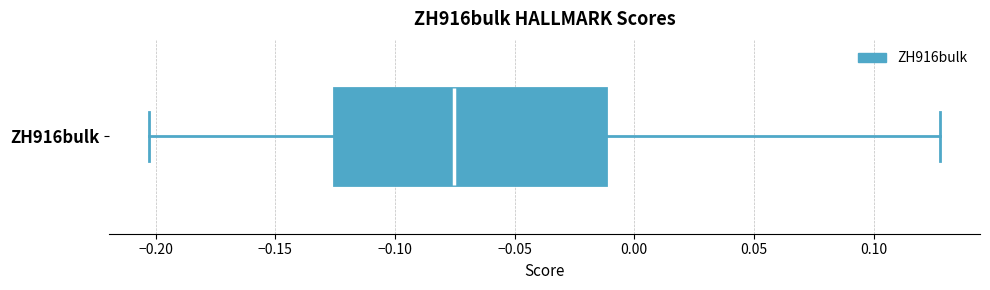

Read this box plot against the x-axis: the position of the median line, the range covered by the box, and the ends of both whiskers. The values are not printed on the chart, so give them approximately, as read against the axis.

median -0.075, box -0.125 to -0.010, whiskers -0.205 to 0.130